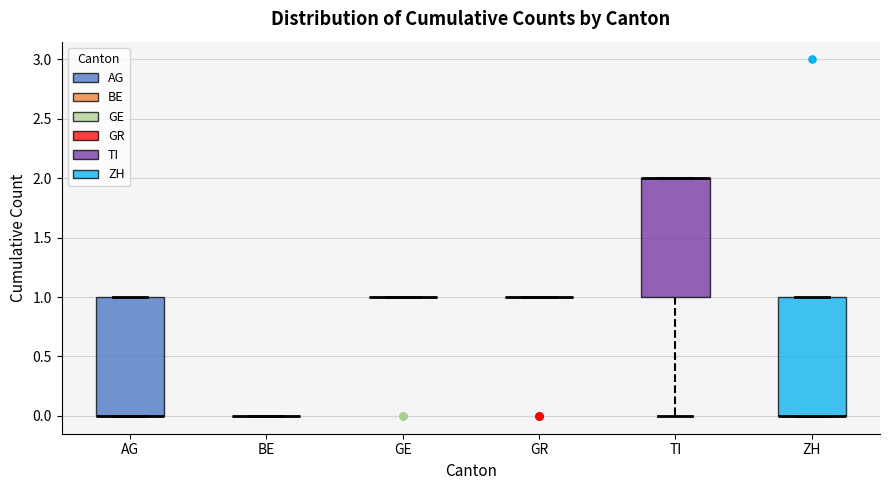

Reading left to right, read every box against the y-axis: the position of its median line, the range the box covers, and the ends of its whiskers. The values are not printed on the chart, so give them approximately, as read against the axis.

AG: median 0 (drawn on the box's lower edge), box 0 to 1, whiskers 0 to 1
BE: box collapsed to a line at 0, whiskers 0 to 0
GE: box collapsed to a line at 1, whiskers 1 to 1
GR: box collapsed to a line at 1, whiskers 1 to 1
TI: median 2 (drawn on the box's upper edge), box 1 to 2, whiskers 0 to 2
ZH: median 0 (drawn on the box's lower edge), box 0 to 1, whiskers 0 to 1